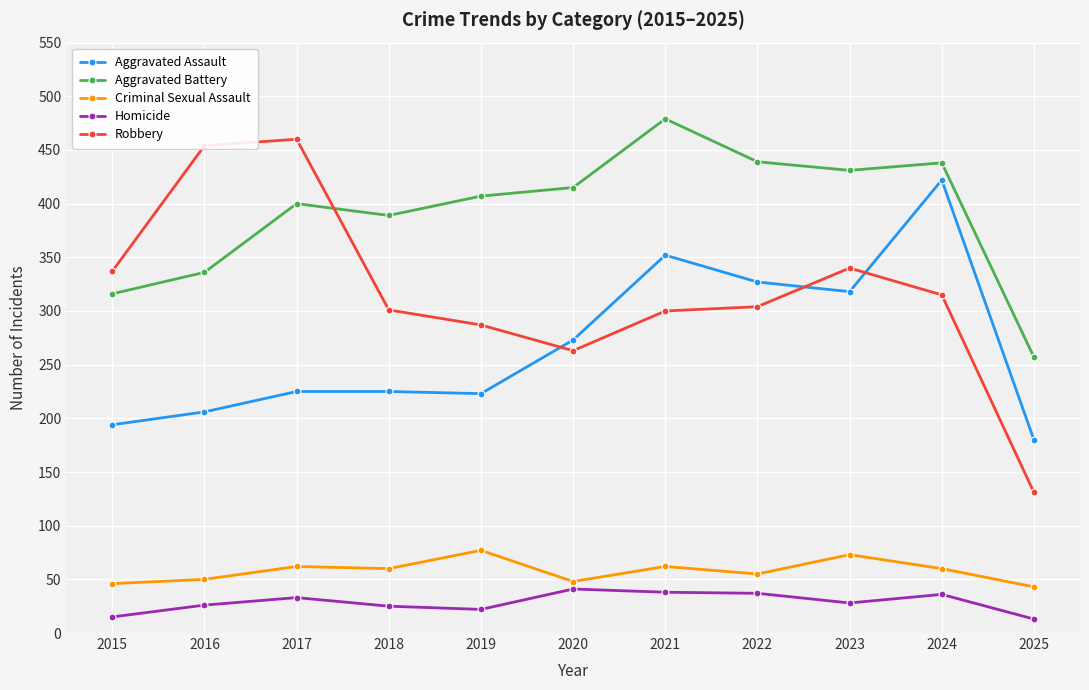

What is the value of the Aggravated Assault point at the 7th from the left?

352